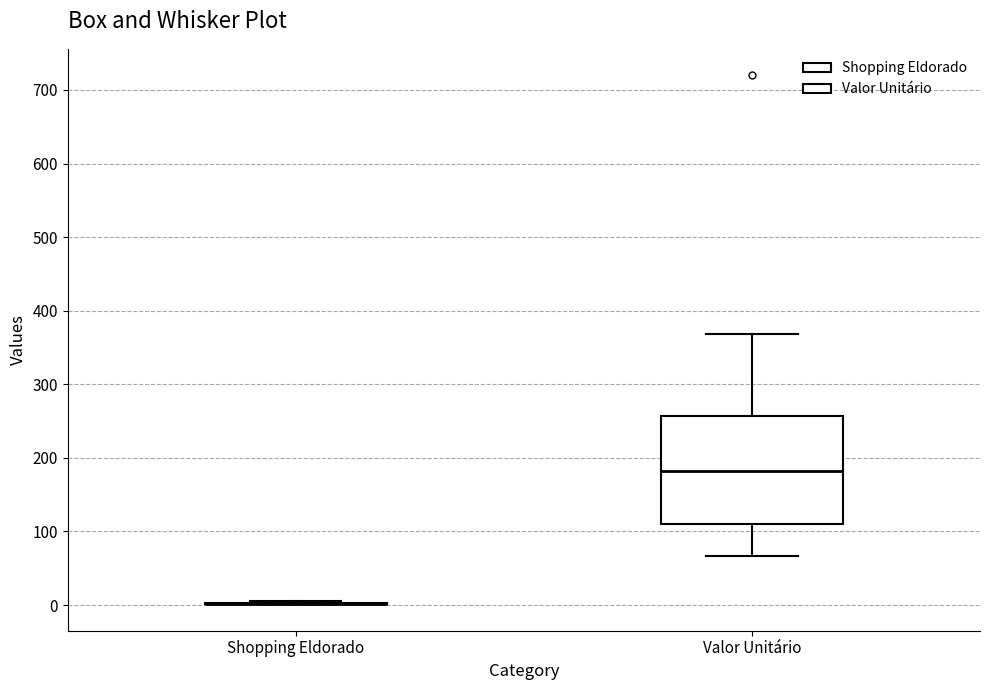

Which box is the tallest, from its lower edge to its upper edge?

Valor Unitário